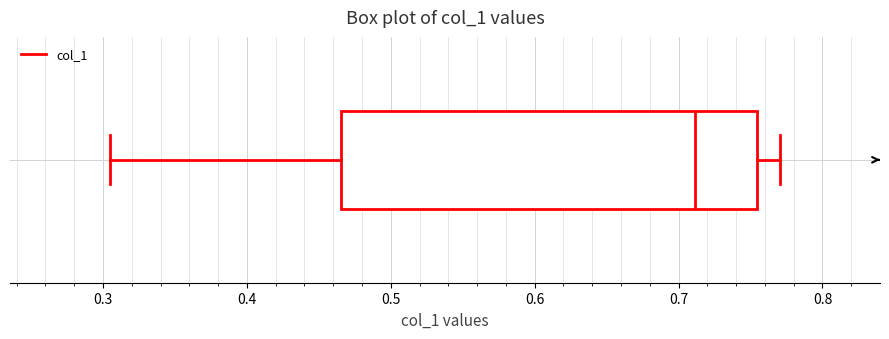

Where is the left edge of the box on the x-axis? The values are not printed on the chart, so give them approximately, as read against the axis.

0.47